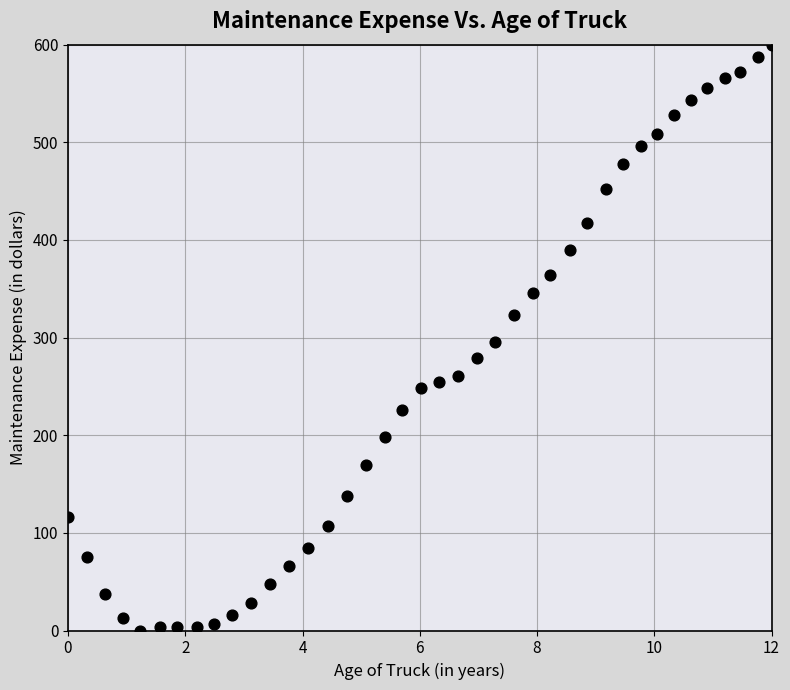

What is the range of X values (max minus min)?

12.0